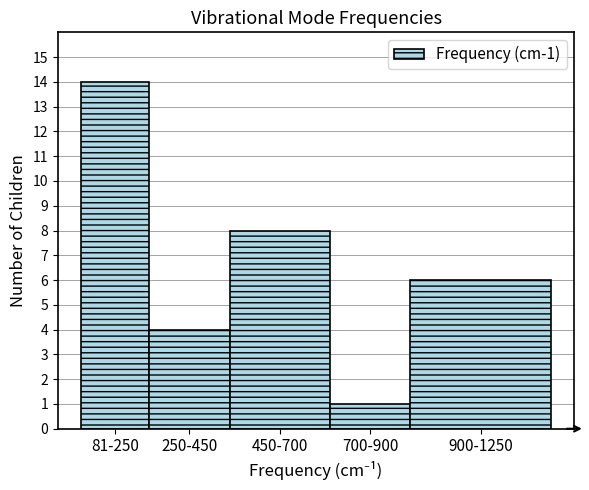

Reading left to right, list all the values displayed in this chart.

14	4	8	1	6